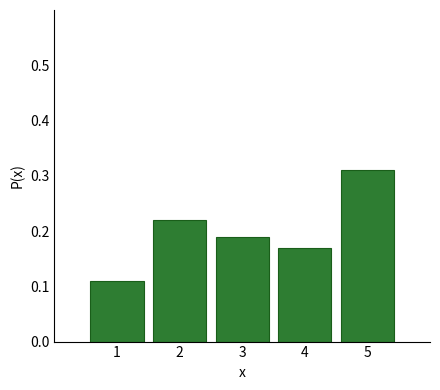

How many values are between 0 and 1?

5